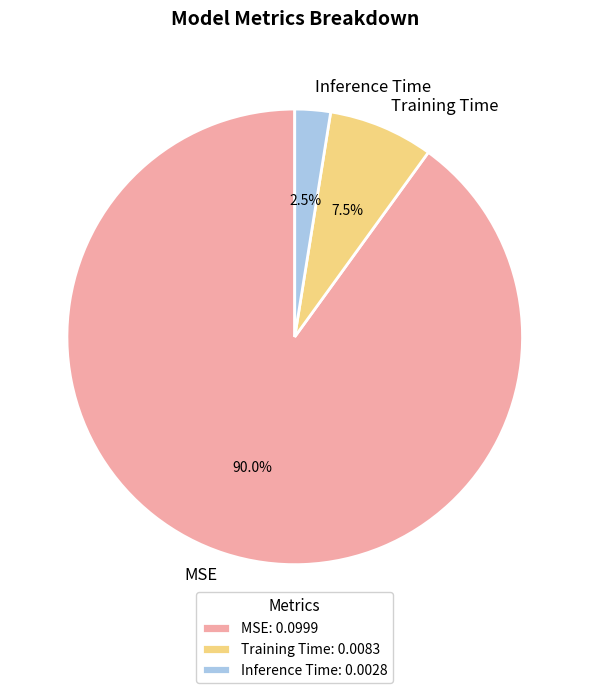

Which has a higher value, Training Time or MSE?

MSE